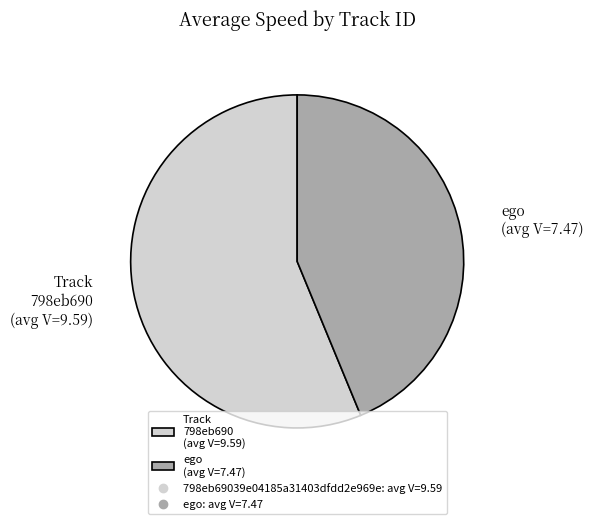

Is the sum of ego (avg V=7.47) and Track 798eb690 (avg V=9.59) greater than half?

Yes